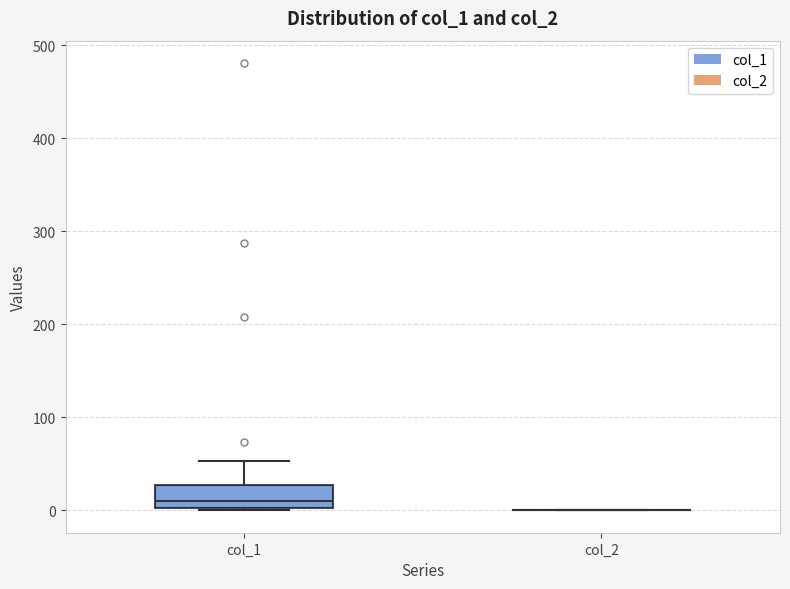

Reading left to right, transcribe this box plot: for each box, give where its median line is, the range the box spans, and where its two whiskers end, as read against the y-axis. The values are not printed on the chart, so give them approximately, as read against the axis.

col_1: median 10, box 0 to 30, whiskers 0 to 50
col_2: box collapsed to a line at 0, whiskers 0 to 0